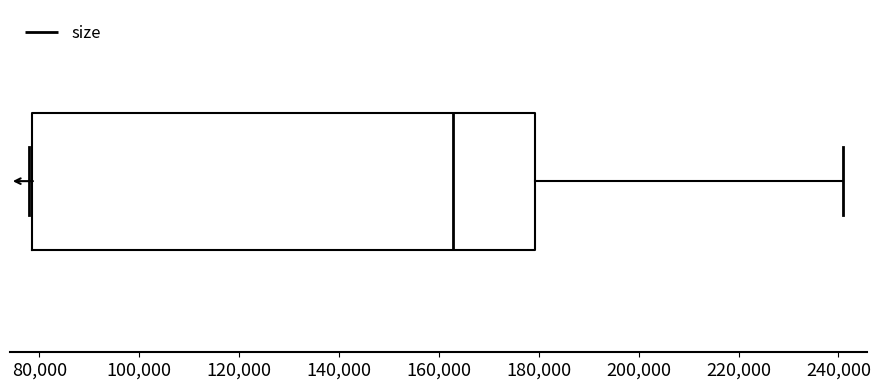

Read this box plot against the x-axis: the position of the median line, the range covered by the box, and the ends of both whiskers. The values are not printed on the chart, so give them approximately, as read against the axis.

median 162000, box 78000 to 180000, whiskers 78000 to 240000